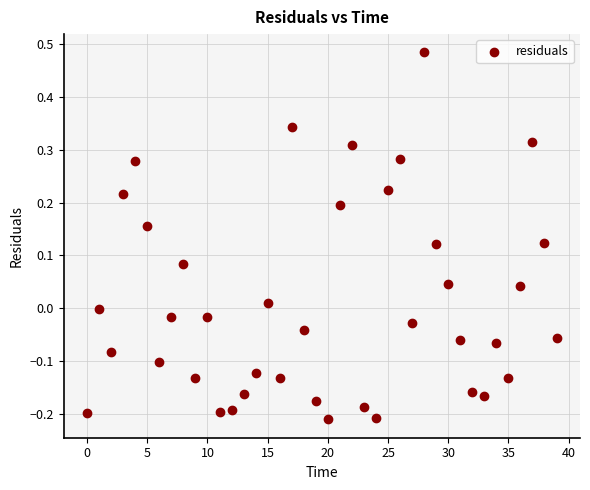

What is the range of Y values (max minus min)?

0.7